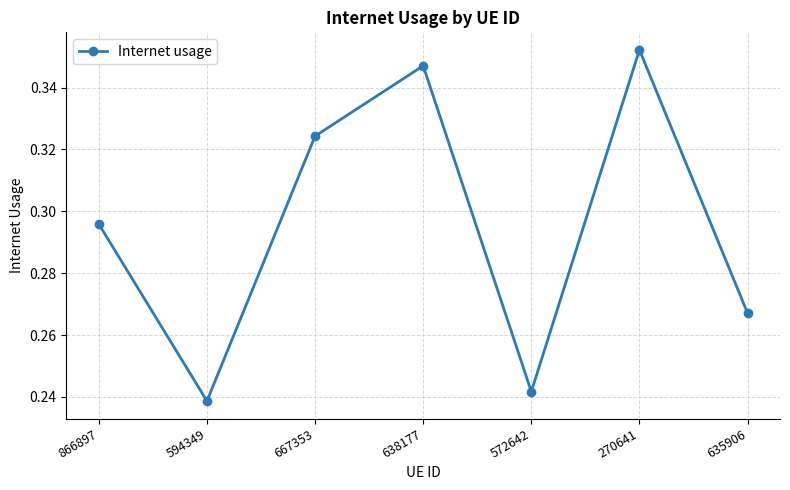

What position from the right is 635906?

1